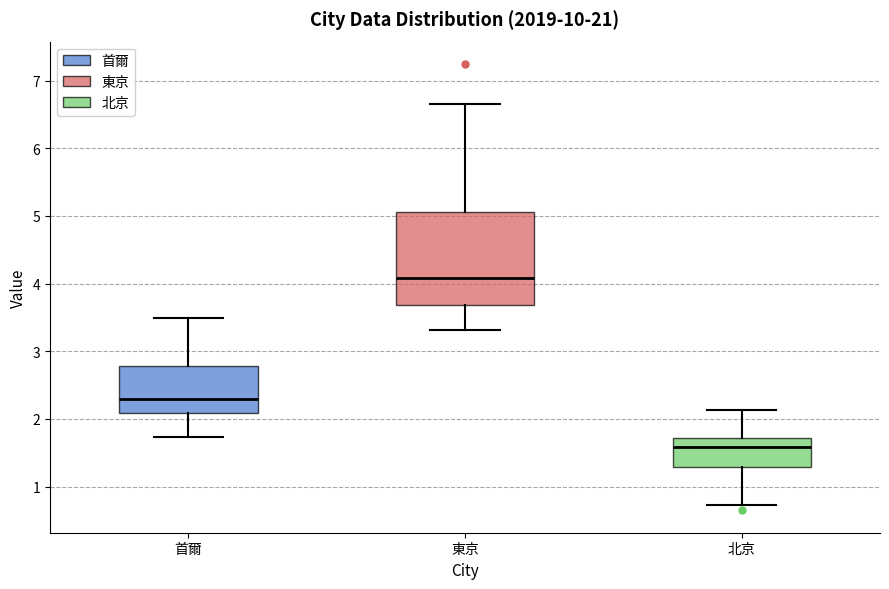

Reading left to right, read every box against the y-axis: the position of its median line, the range the box covers, and the ends of its whiskers. The values are not printed on the chart, so give them approximately, as read against the axis.

首爾: median 2.3, box 2.1 to 2.8, whiskers 1.7 to 3.5
東京: median 4.1, box 3.7 to 5.1, whiskers 3.3 to 6.7
北京: median 1.6, box 1.3 to 1.7, whiskers 0.7 to 2.1